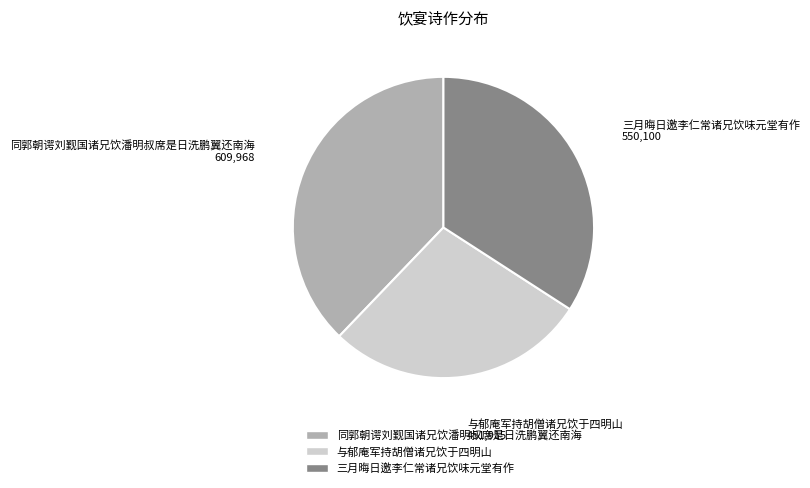

Rank the categories by value from lowest to highest.

与郁庵军持胡僧诸兄饮于四明山, 三月晦日邀李仁常诸兄饮味元堂有作, 同郭朝谔刘觐国诸兄饮潘明叔席是日洗鹏翼还南海